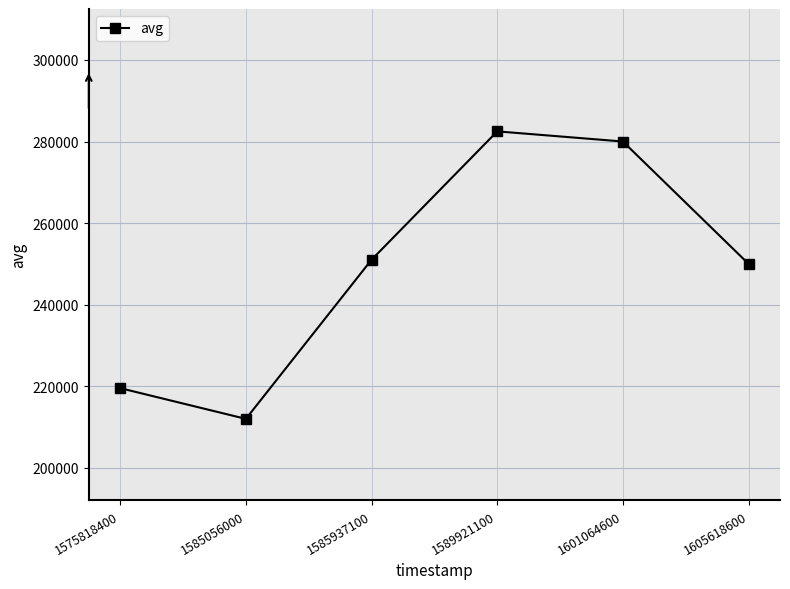

Rank the categories by value from highest to lowest.

1589921100, 1601064600, 1585937100, 1605618600, 1575818400, 1585056000